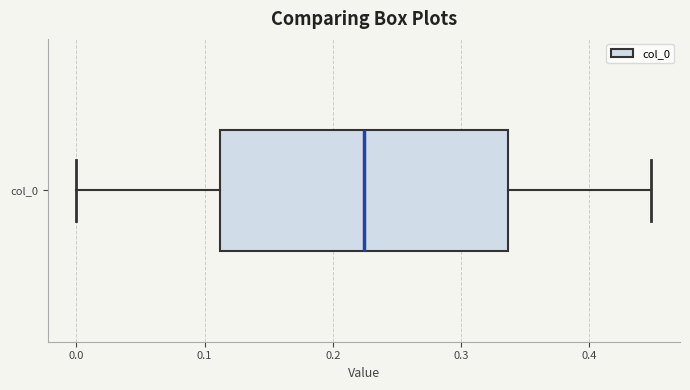

Read this box plot against the x-axis: the position of the median line, the range covered by the box, and the ends of both whiskers. The values are not printed on the chart, so give them approximately, as read against the axis.

median 0.22, box 0.11 to 0.34, whiskers 0.00 to 0.45